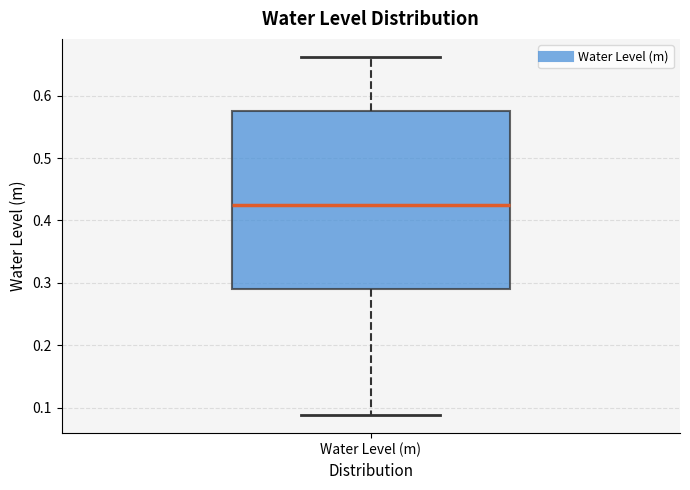

Read this box plot against the y-axis: the position of the median line, the range covered by the box, and the ends of both whiskers. The values are not printed on the chart, so give them approximately, as read against the axis.

median 0.42, box 0.29 to 0.58, whiskers 0.09 to 0.66